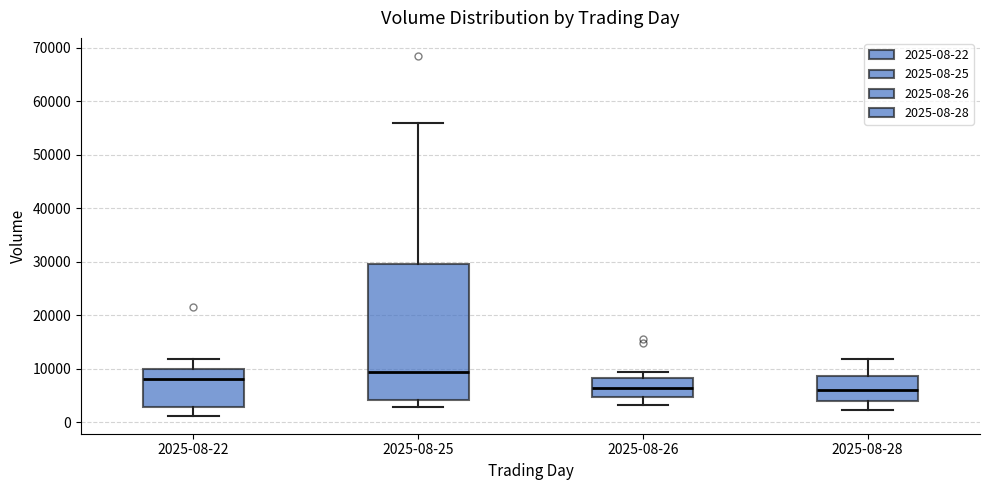

Reading left to right, read every box against the y-axis: the position of its median line, the range the box covers, and the ends of its whiskers. The values are not printed on the chart, so give them approximately, as read against the axis.

2025-08-22: median 8000, box 3000 to 10000, whiskers 1000 to 12000
2025-08-25: median 9000, box 4000 to 30000, whiskers 3000 to 56000
2025-08-26: median 6000, box 5000 to 8000, whiskers 3000 to 9000
2025-08-28: median 6000, box 4000 to 9000, whiskers 2000 to 12000